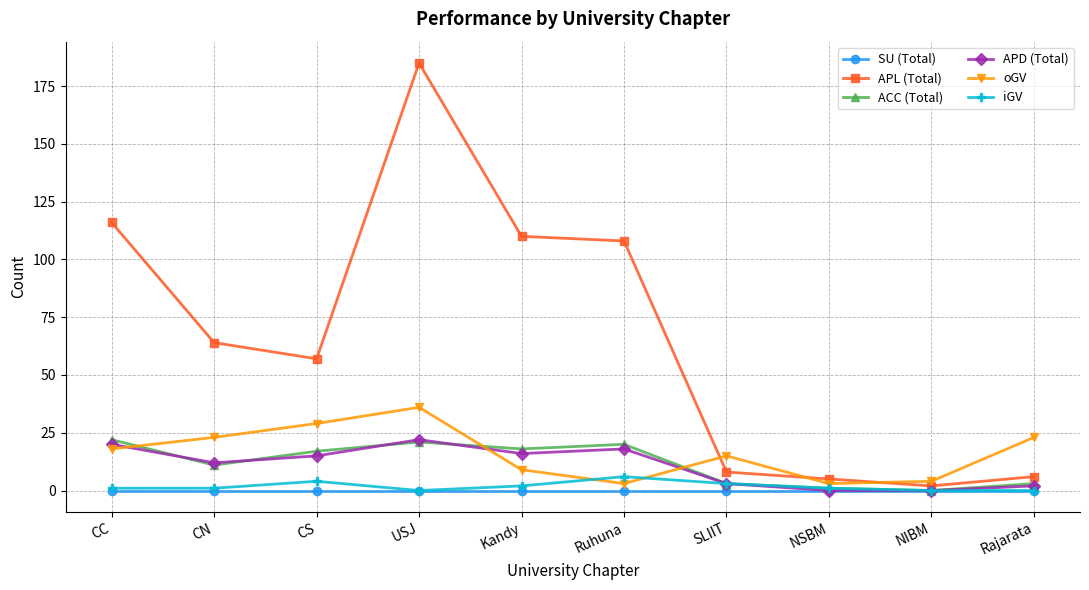

Reading left to right, extract all data points from this chart.

SU (Total): CC=0	CN=0	CS=0	USJ=0	Kandy=0	Ruhuna=0	SLIIT=0	NSBM=0	NIBM=0	Rajarata=0
APL (Total): CC=116	CN=64	CS=57	USJ=185	Kandy=110	Ruhuna=108	SLIIT=8	NSBM=5	NIBM=2	Rajarata=6
ACC (Total): CC=22	CN=11	CS=17	USJ=21	Kandy=18	Ruhuna=20	SLIIT=3	NSBM=1	NIBM=0	Rajarata=3
APD (Total): CC=20	CN=12	CS=15	USJ=22	Kandy=16	Ruhuna=18	SLIIT=3	NSBM=0	NIBM=0	Rajarata=2
oGV: CC=18	CN=23	CS=29	USJ=36	Kandy=9	Ruhuna=3	SLIIT=15	NSBM=3	NIBM=4	Rajarata=23
iGV: CC=1	CN=1	CS=4	USJ=0	Kandy=2	Ruhuna=6	SLIIT=3	NSBM=1	NIBM=0	Rajarata=0